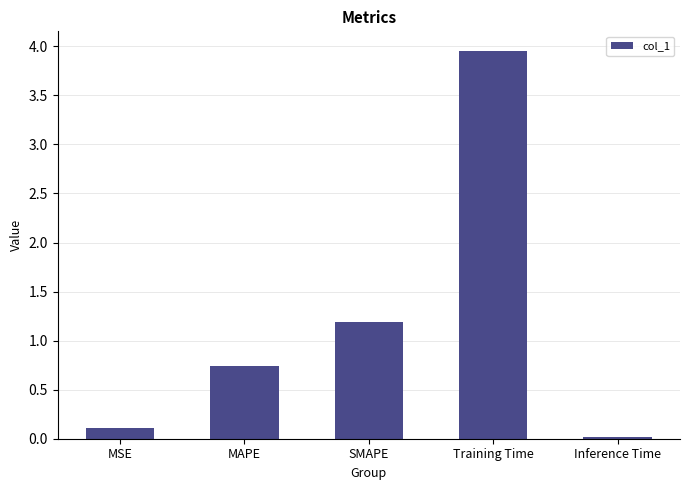

Are the bars grouped side by side (vs. stacked)?

No